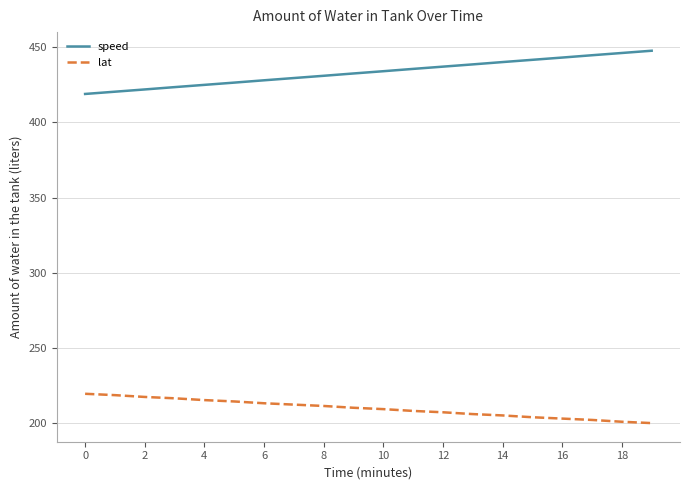

Rank the series by their average value, from lowest to highest.

lat, speed